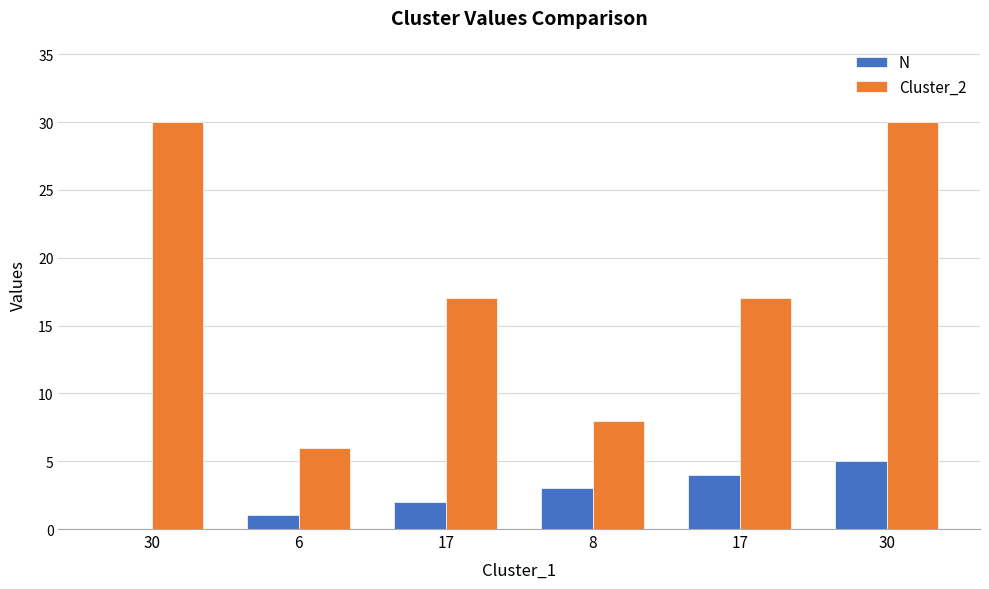

Is it true that N equals 4 at 17?

True